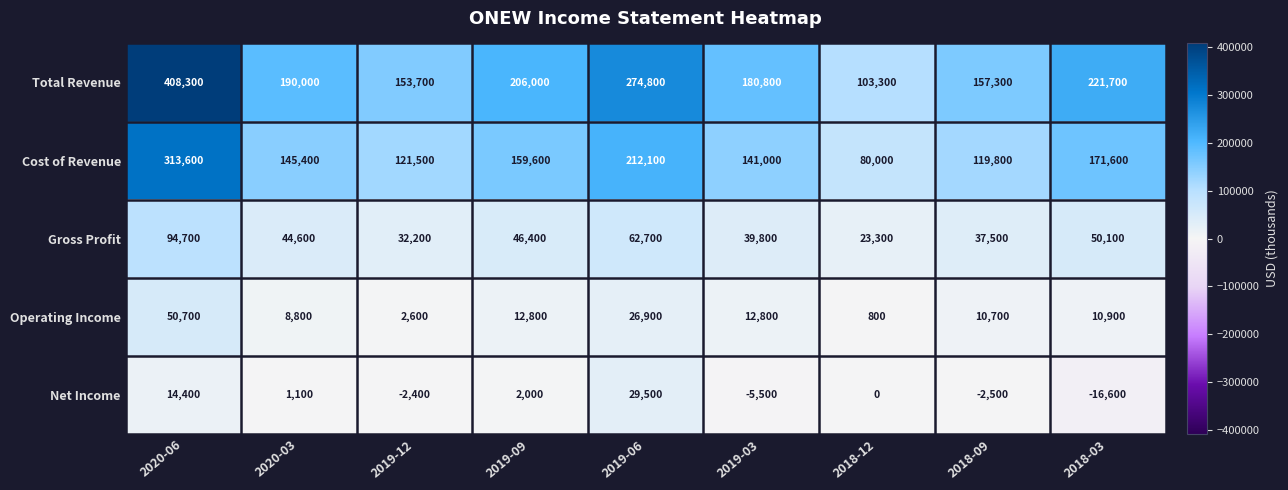

At which label does Total Revenue reach its minimum?

2018-12